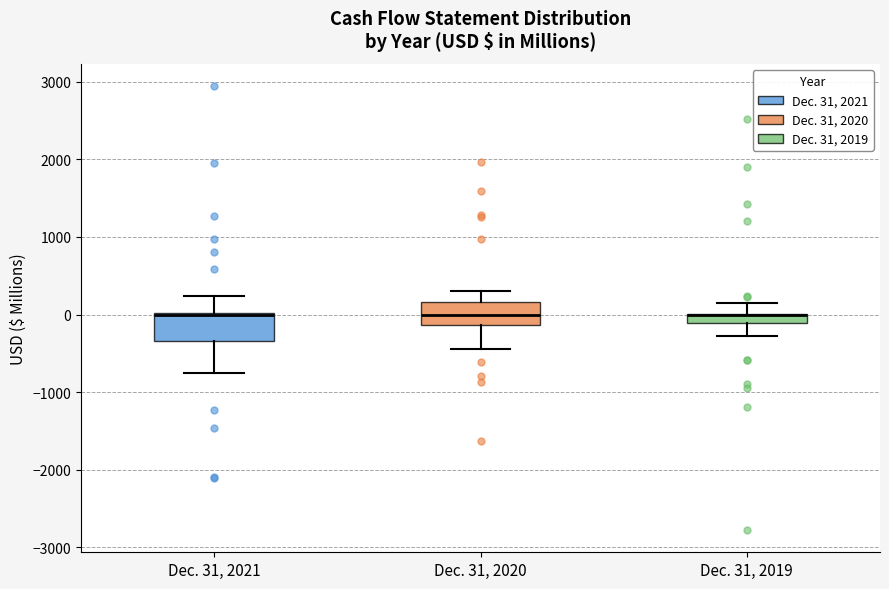

Where does the lower whisker of the box for Dec. 31, 2020 end on the y-axis? The values are not printed on the chart, so give them approximately, as read against the axis.

-400